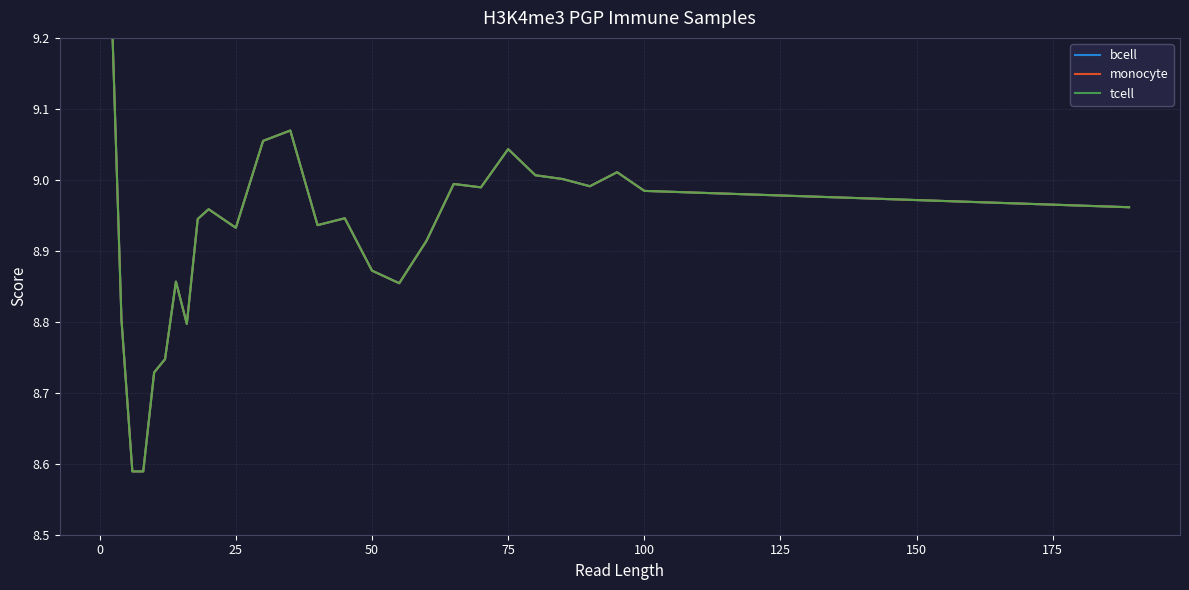

Reading right to left, list all the values displayed in this chart.

bcell: 9.0	9.0	9.0	9.0	9.0	9.0	9.0	9.0	9.0	8.9	8.9	8.9	8.9	8.9	9.1	9.1	8.9	9.0	8.9	8.8	8.9	8.7	8.7	8.6	8.6	8.8	9.3
monocyte: 9.0	9.0	9.0	9.0	9.0	9.0	9.0	9.0	9.0	8.9	8.9	8.9	8.9	8.9	9.1	9.1	8.9	9.0	8.9	8.8	8.9	8.7	8.7	8.6	8.6	8.8	9.3
tcell: 9.0	9.0	9.0	9.0	9.0	9.0	9.0	9.0	9.0	8.9	8.9	8.9	8.9	8.9	9.1	9.1	8.9	9.0	8.9	8.8	8.9	8.7	8.7	8.6	8.6	8.8	9.3